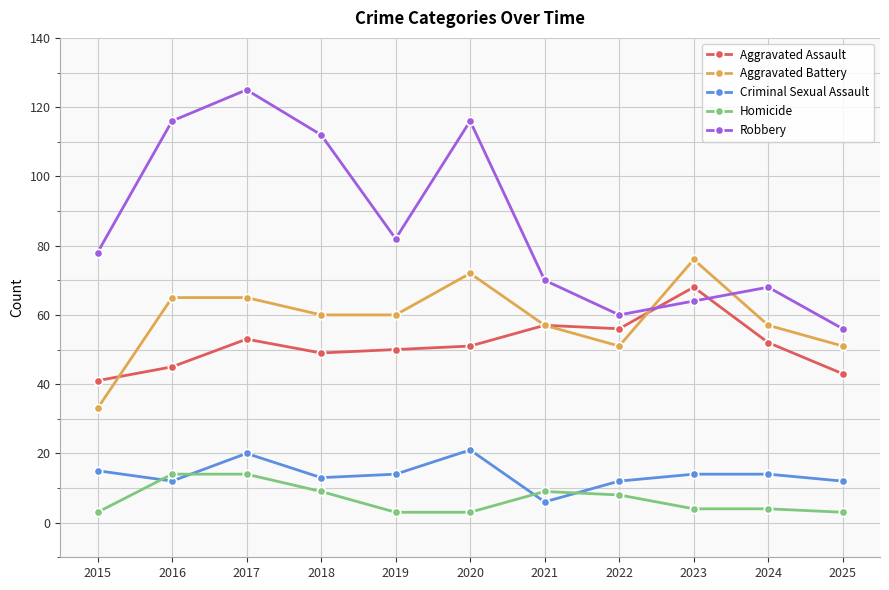

Which label corresponds to the largest value in the chart?

2017